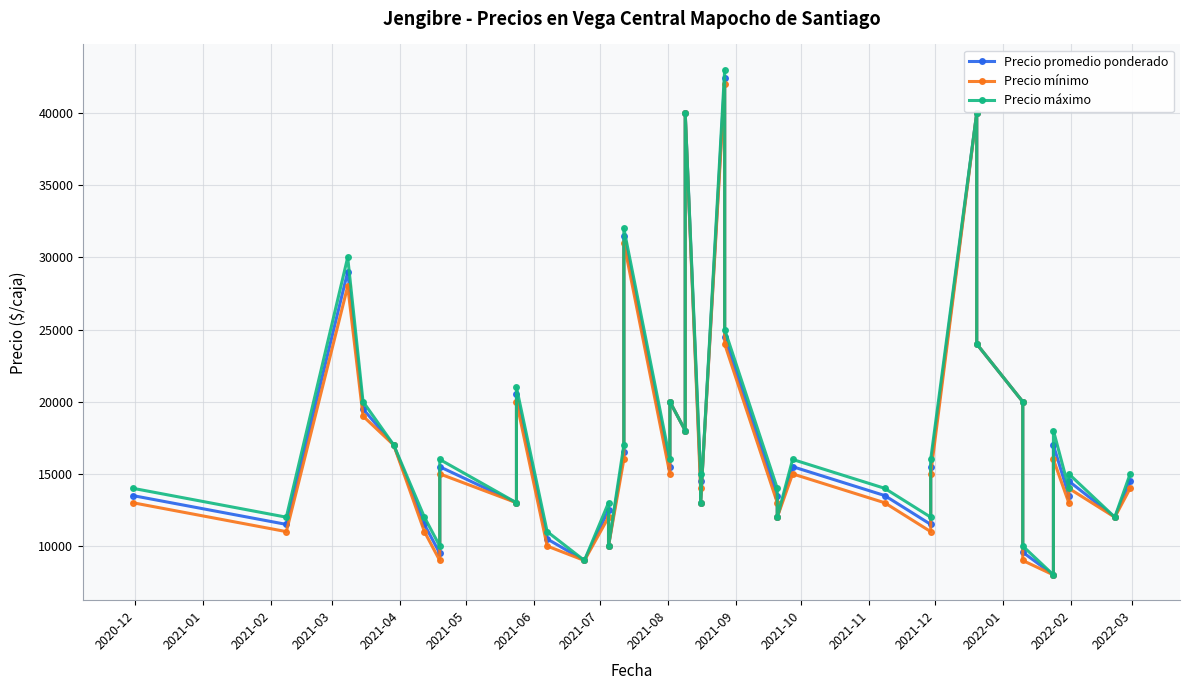

How many data points in Precio promedio ponderado are above 14500?

19